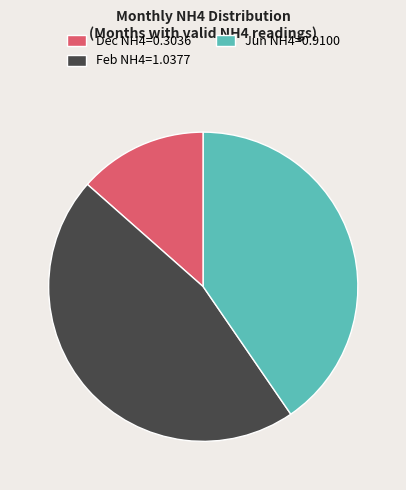

Rank the categories by value from lowest to highest.

Dec NH4=0.3036, Jun NH4=0.9100, Feb NH4=1.0377